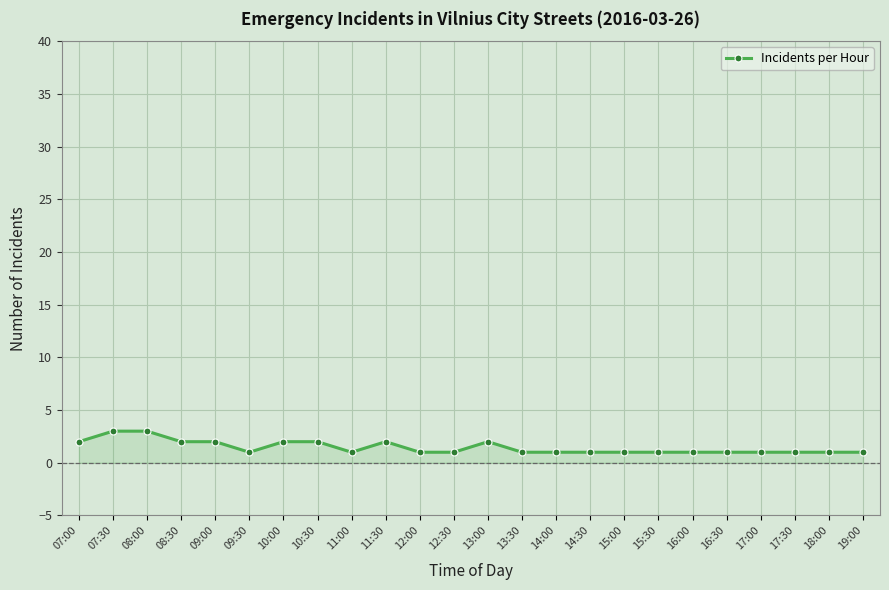

What is the label of the 7th point from the right?

15:30